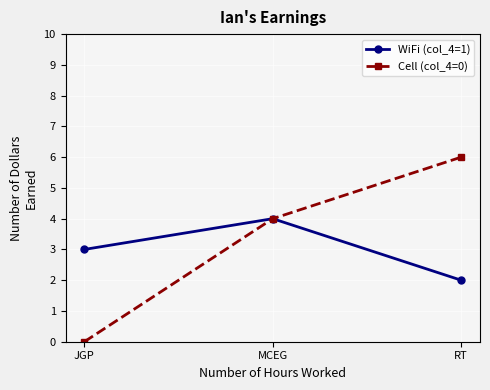

Reading left to right, transcribe all the data shown in this chart.

WiFi (col_4=1): JGP=3	MCEG=4	RT=2
Cell (col_4=0): JGP=0	MCEG=4	RT=6